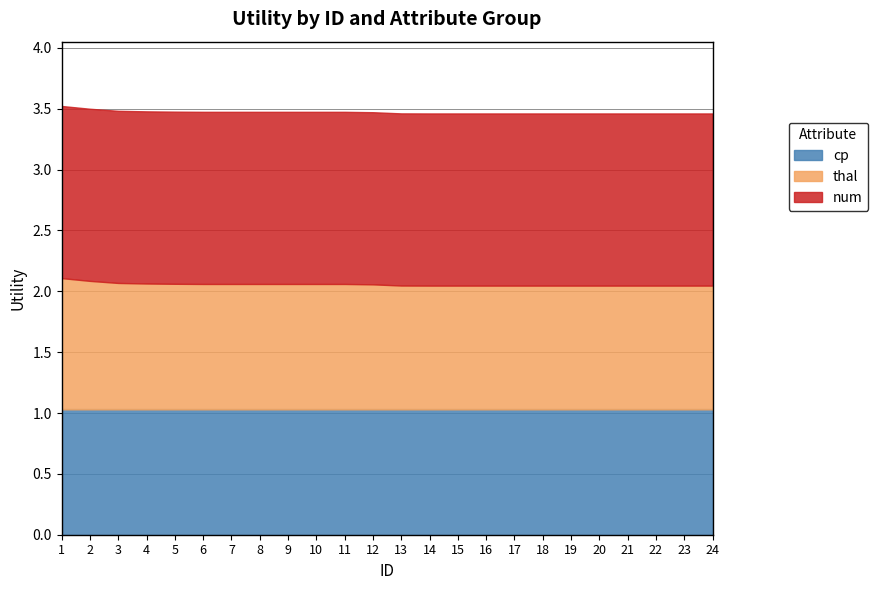

True or false: num has more than 1 interior local peaks.

False